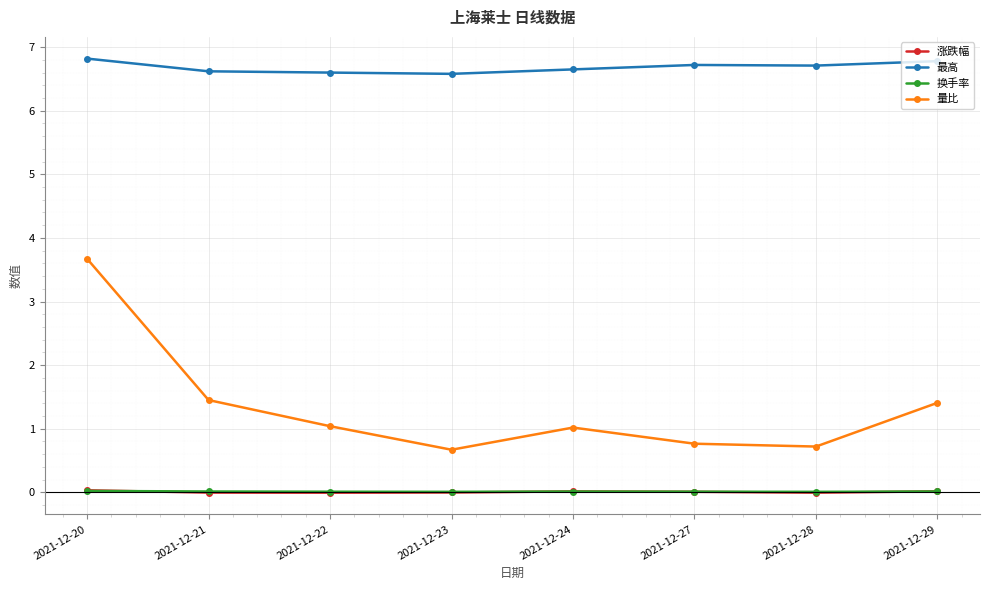

Which series has the largest range (max minus min)?

量比